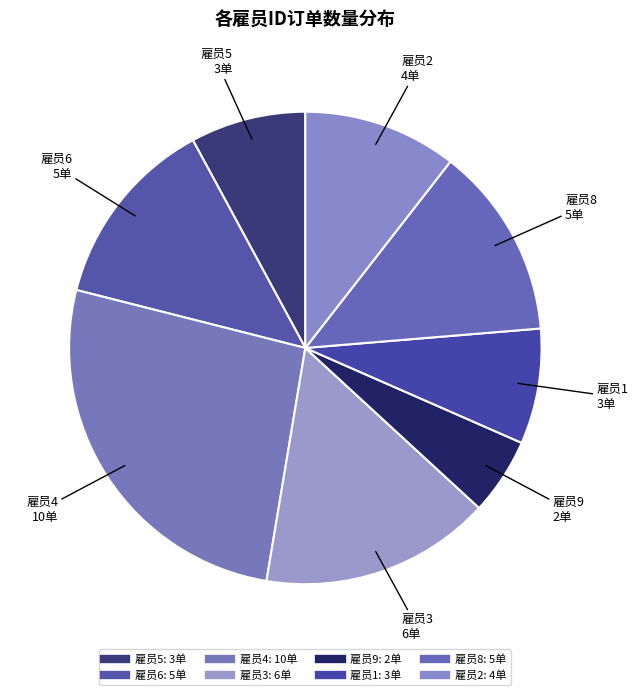

Count the number of slices in the pie.

8